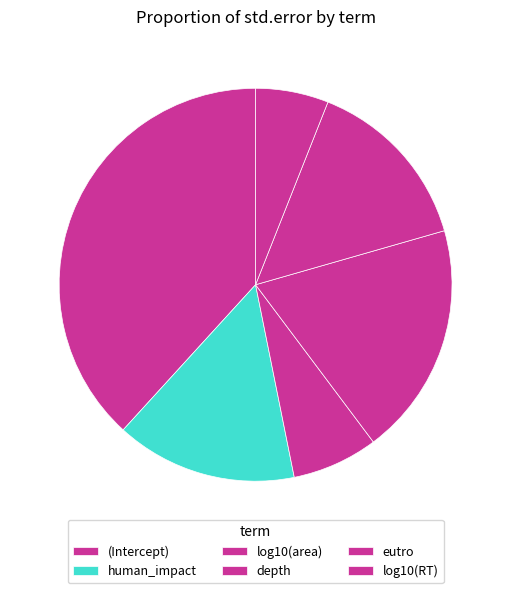

What is the largest slice in the pie chart?

(Intercept)